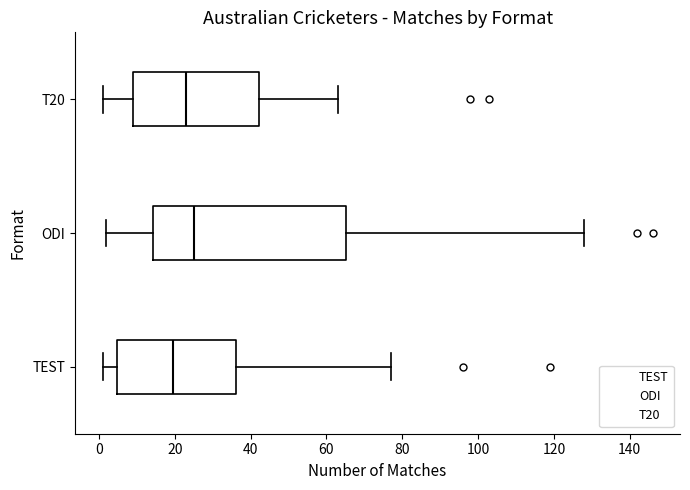

Which box has the furthest to the left median line?

TEST